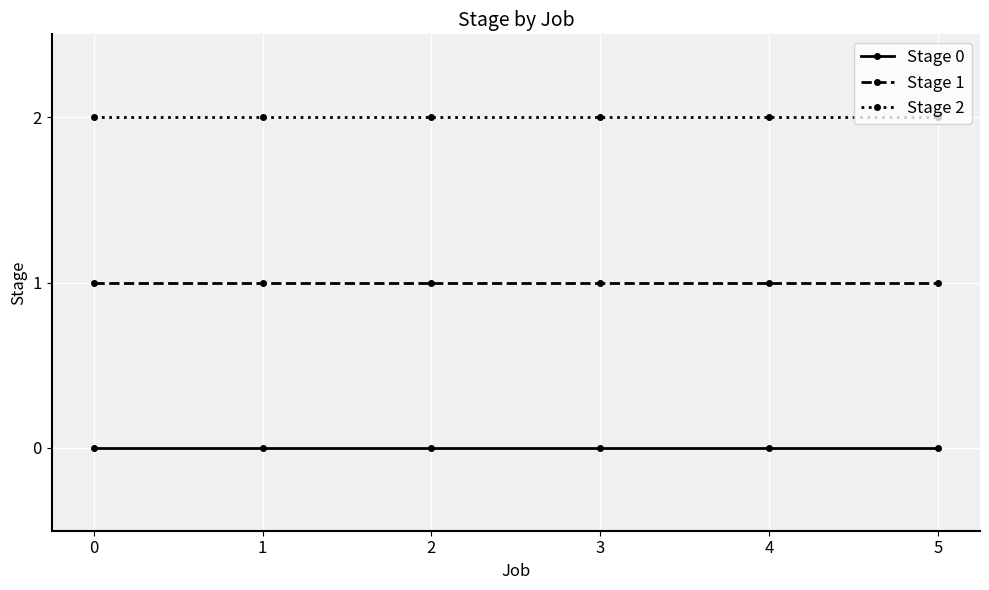

True or false: Stage 2 and Stage 0 intersect in this chart.

False